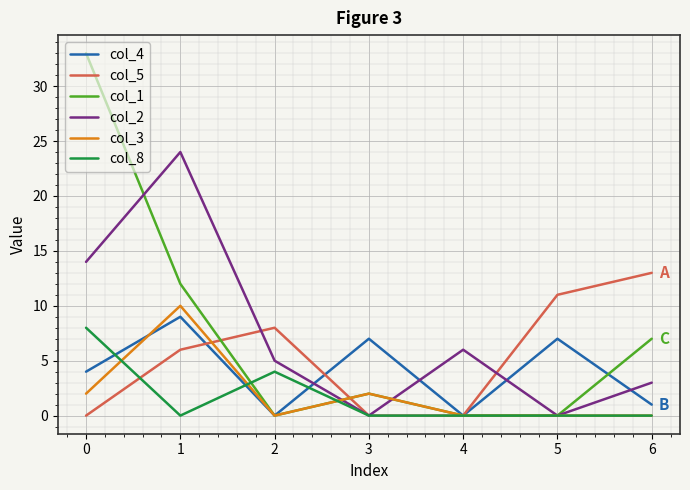

How many categories are shown in the chart?

7